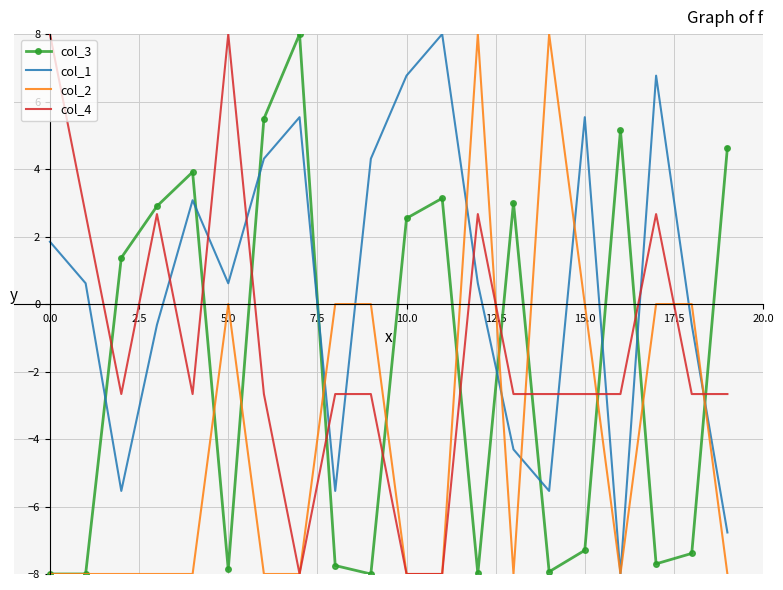

What is the maximum value shown in the chart?

8.0